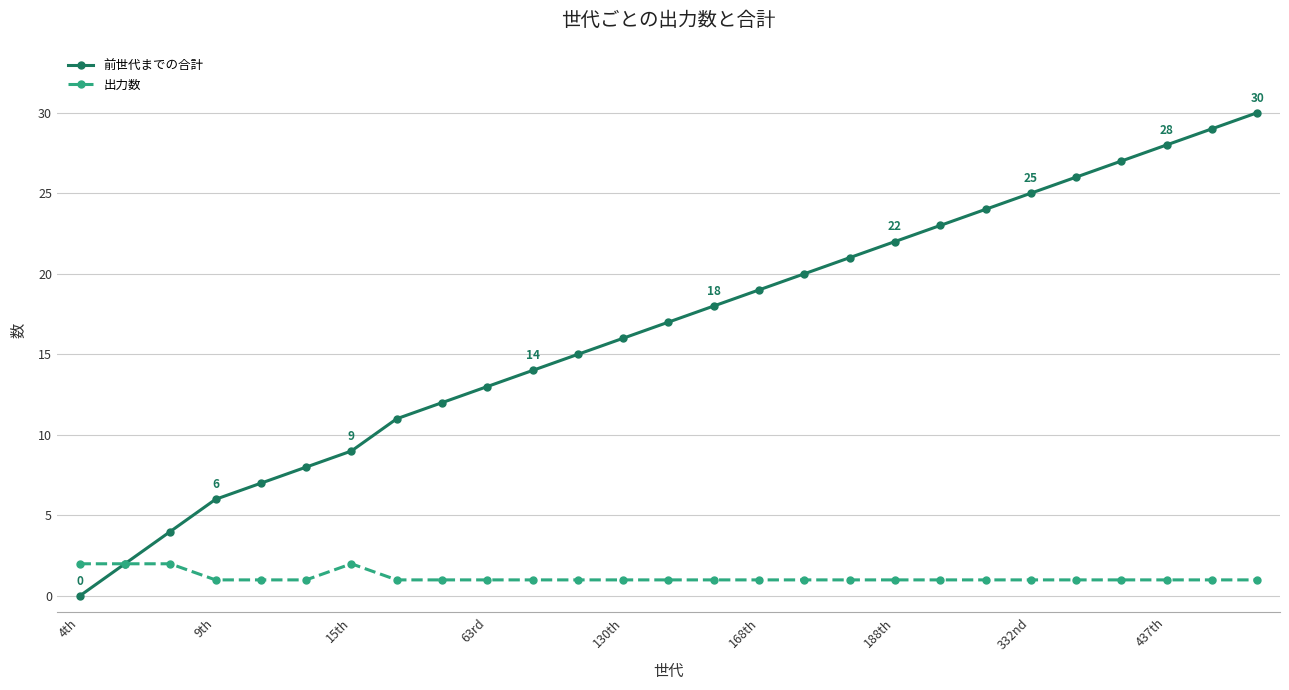

Which series has the largest total across all categories?

前世代までの合計